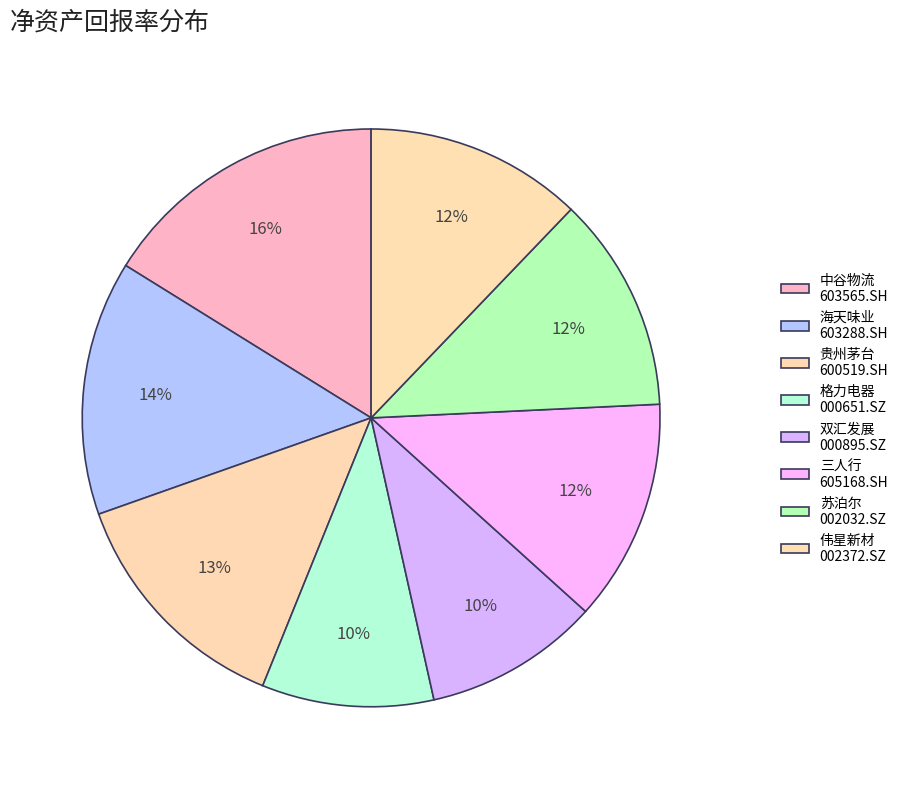

Is there a majority slice in this chart?

No